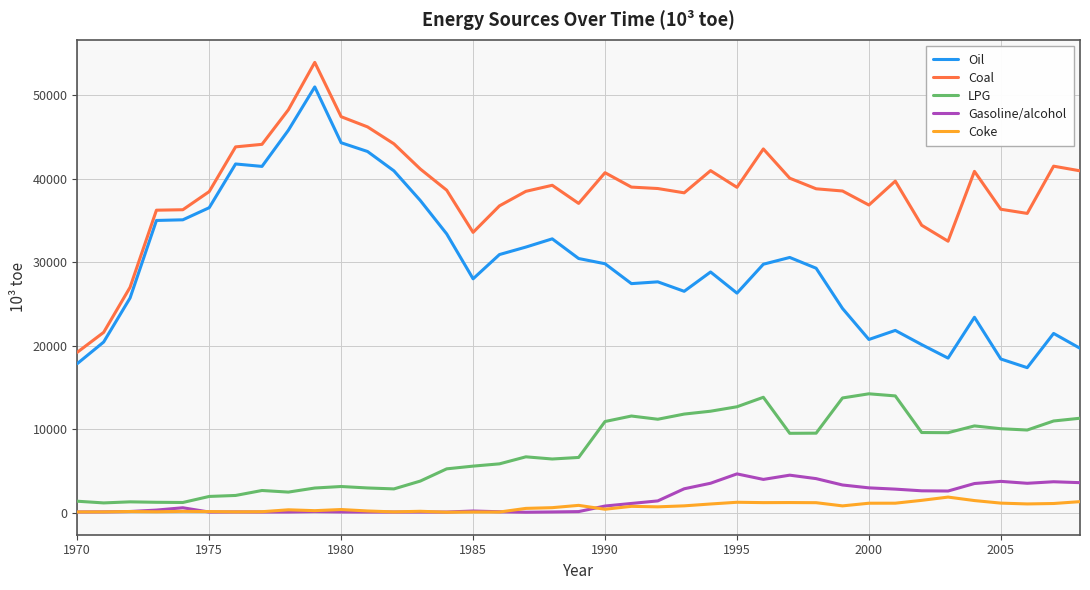

What is the maximum value for Oil?

51000.4